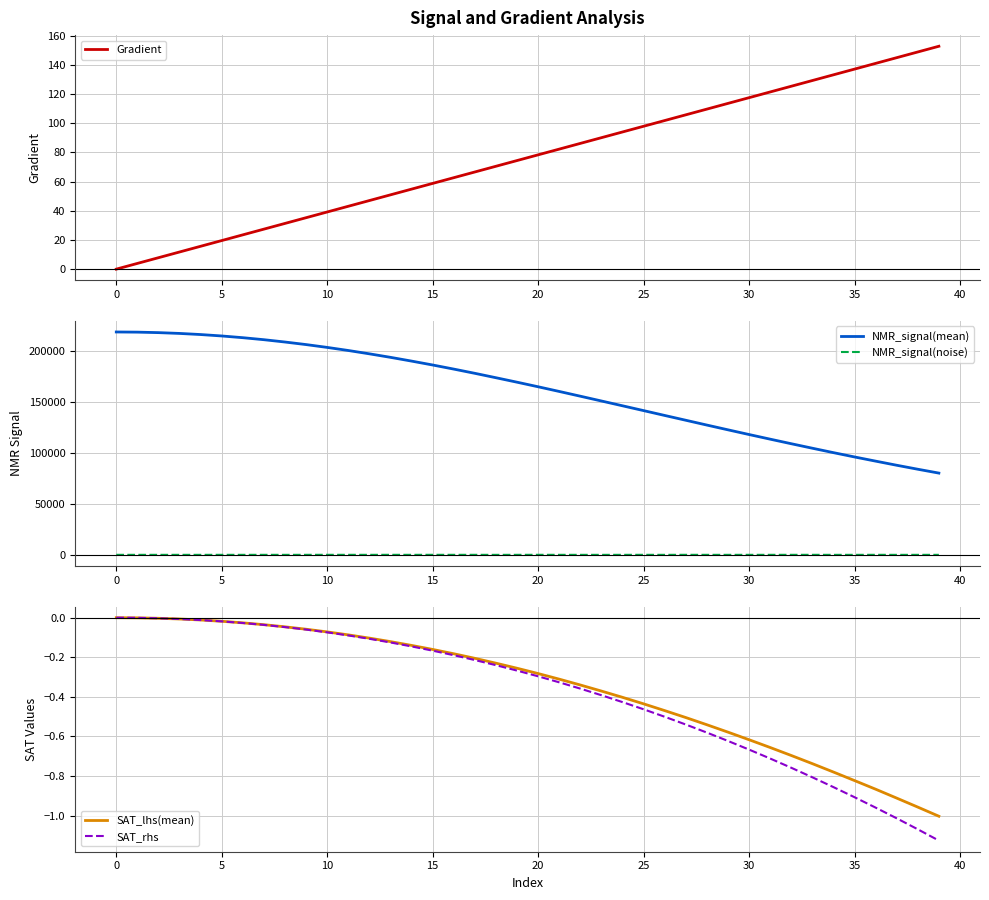

Is the value of SAT_rhs at 11 greater than the value of Gradient at 22?

No